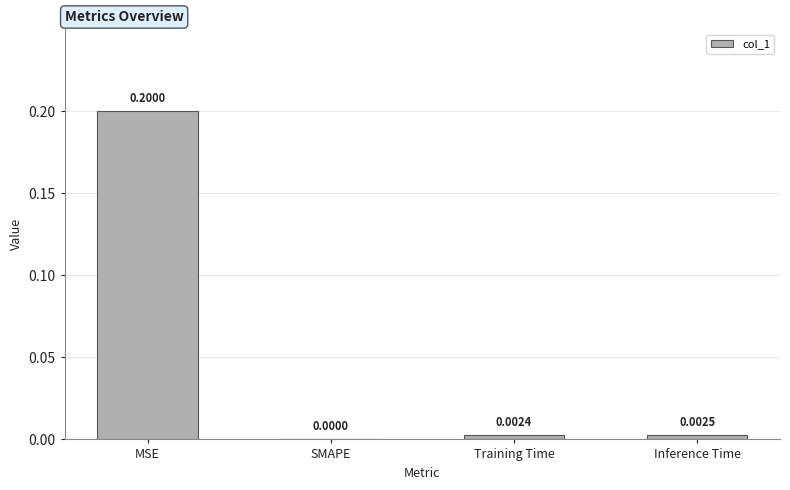

At which label is the value closest to 0?

SMAPE